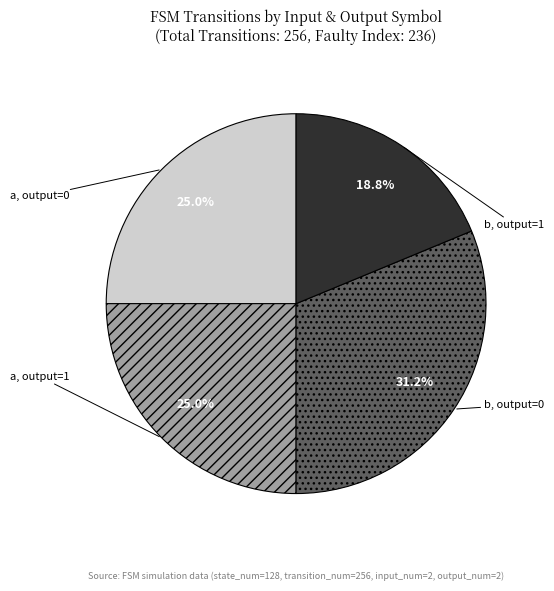

Does a, output=0 account for over 50% of the chart?

No